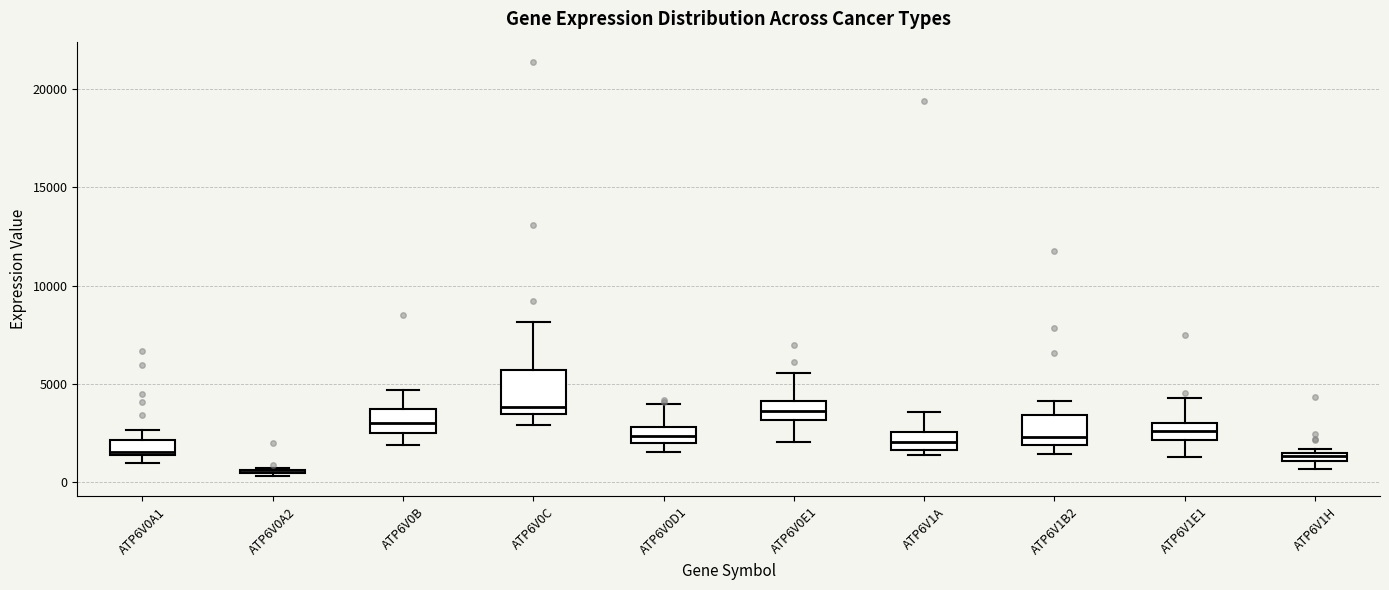

Where is the lower edge of the box for ATP6V0D1 on the y-axis? The values are not printed on the chart, so give them approximately, as read against the axis.

2000